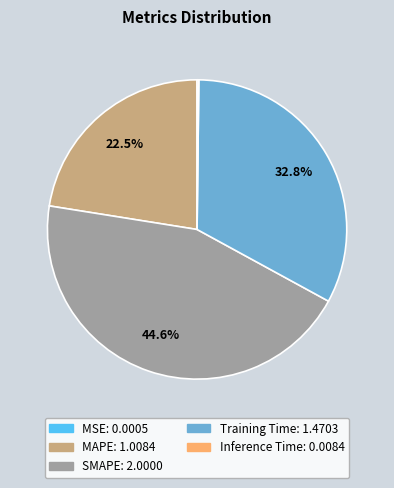

Does SMAPE represent more than half of the total?

No